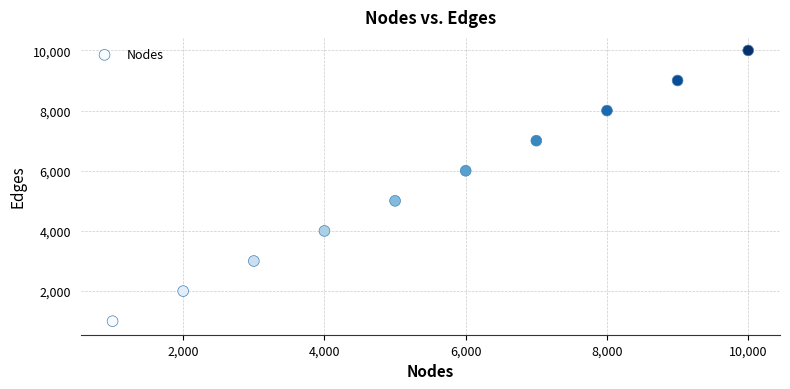

What is the range of Y values (max minus min)?

9000